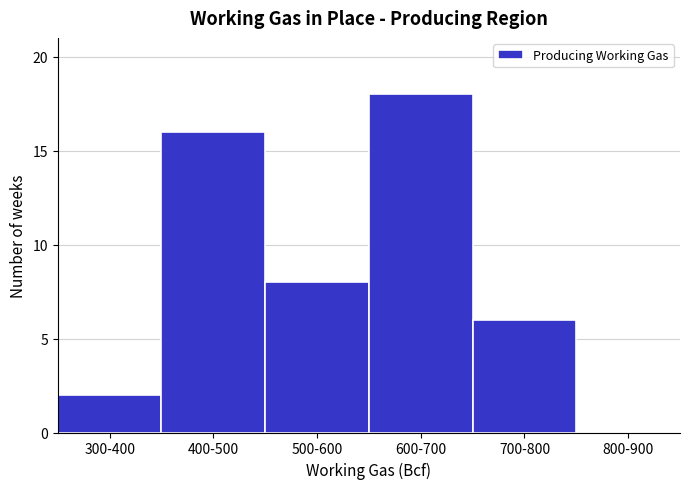

Reading left to right, extract all data points from this chart.

300-400=2	400-500=16	500-600=8	600-700=18	700-800=6	800-900=0